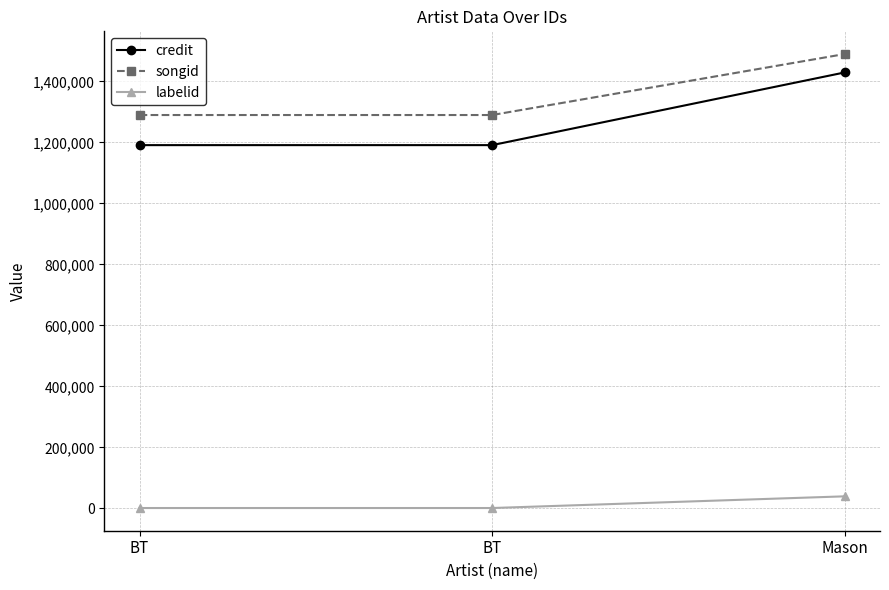

At BT, list the series in order from smallest to largest.

labelid, credit, songid